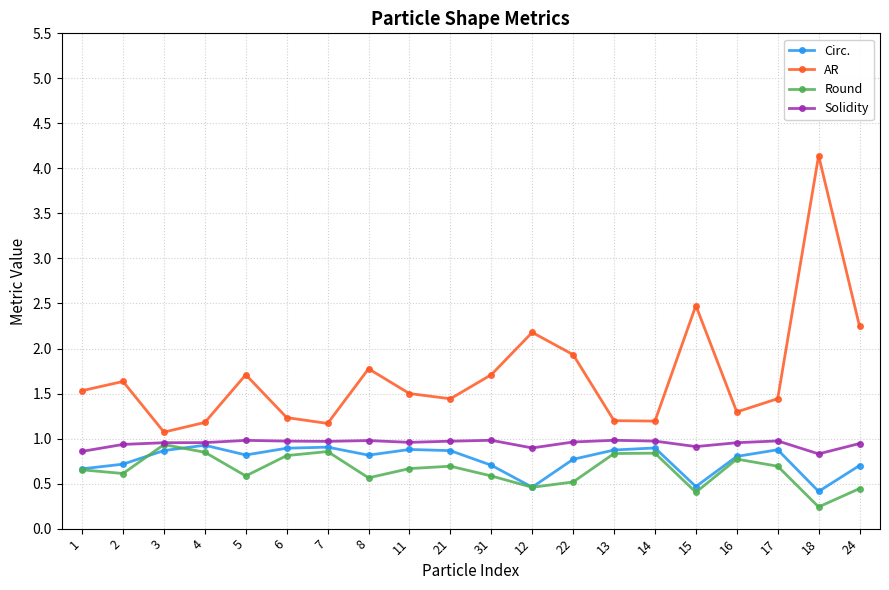

What is the label of the 16th point from the right?

5